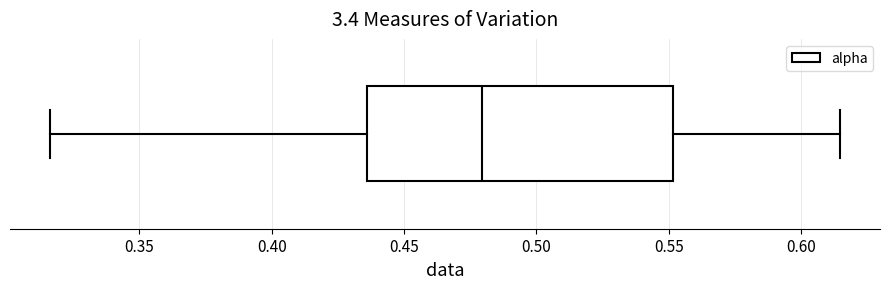

Where does the median line of the box sit on the x-axis? The values are not printed on the chart, so give them approximately, as read against the axis.

0.480